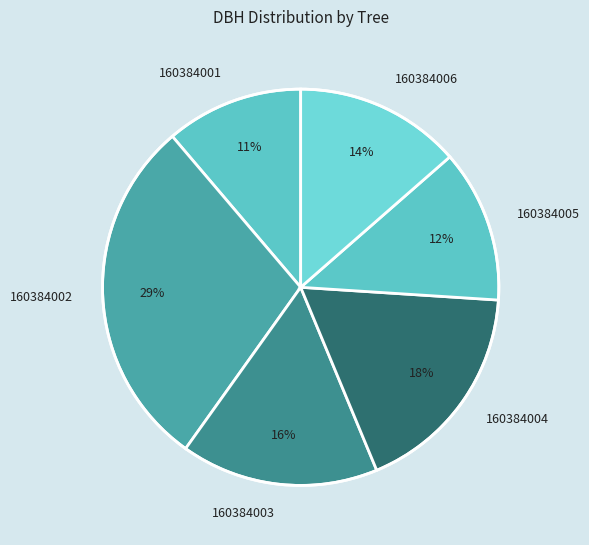

Does any single category account for the majority?

No